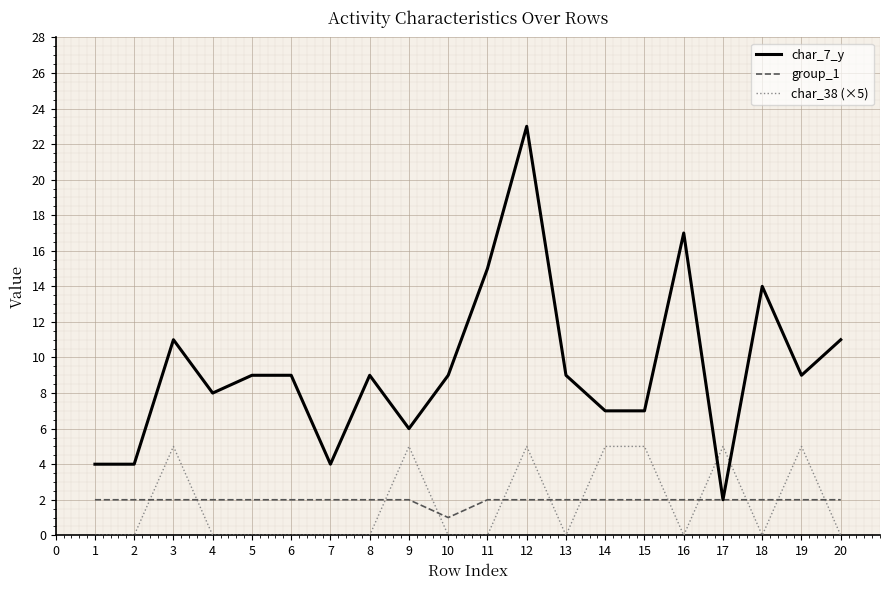

Which series has the largest total across all categories?

char_7_y